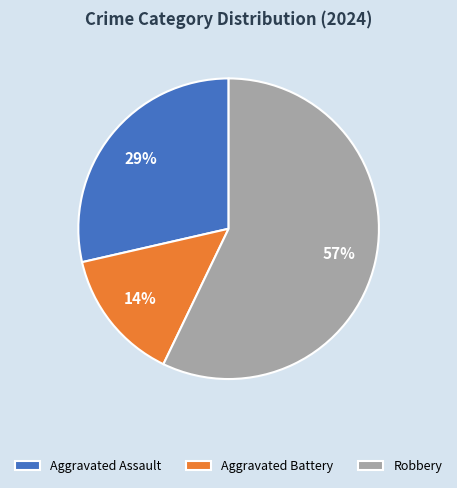

What is the smallest slice in the pie chart?

Aggravated Battery